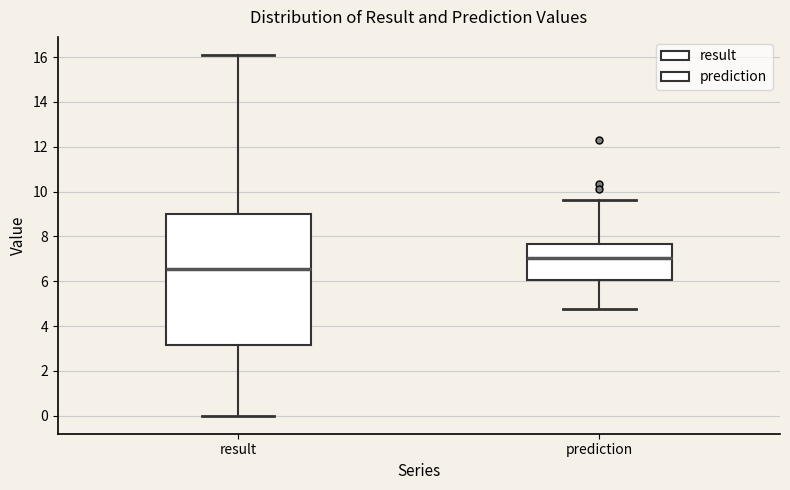

Which box has the lowest median line?

result